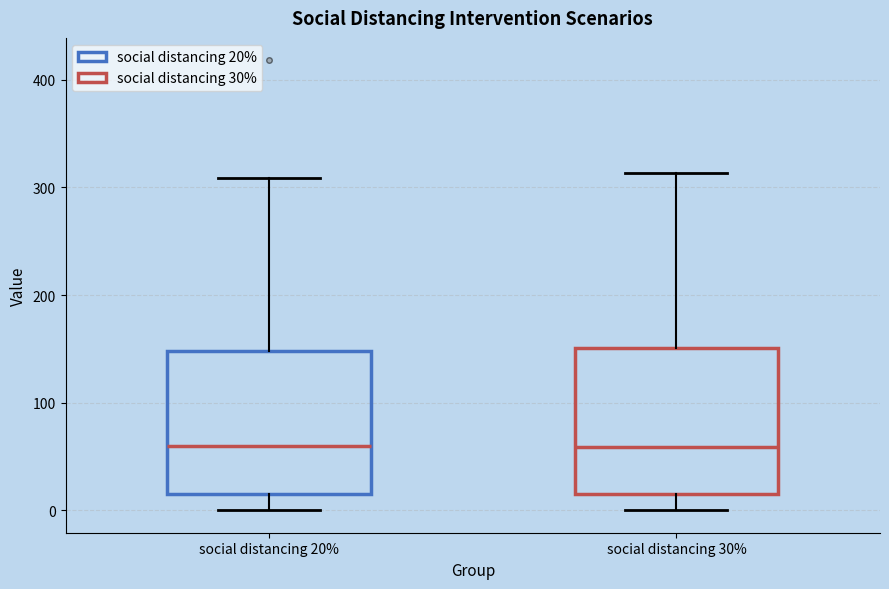

Where does the lower whisker of the box for social distancing 20% end on the y-axis? The values are not printed on the chart, so give them approximately, as read against the axis.

0